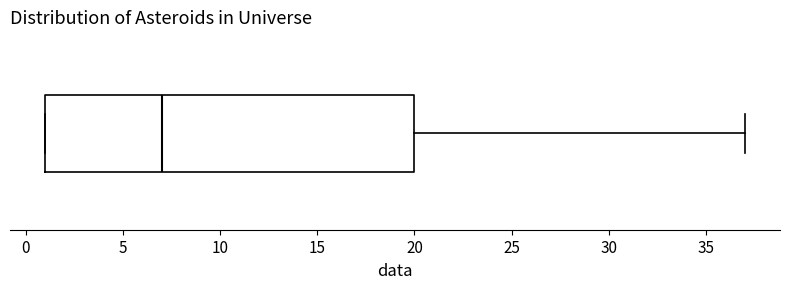

Transcribe this box plot: give where the median line is, the range the box spans, and where the two whiskers end, as read against the x-axis. The values are not printed on the chart, so give them approximately, as read against the axis.

median 7, box 1 to 20, whiskers 1 to 37